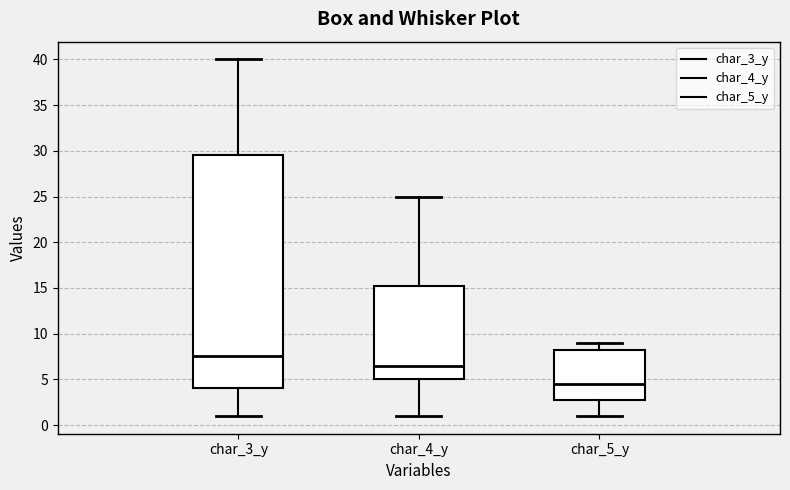

Reading left to right, read every box against the y-axis: the position of its median line, the range the box covers, and the ends of its whiskers. The values are not printed on the chart, so give them approximately, as read against the axis.

char_3_y: median 7.5, box 4.0 to 29.5, whiskers 1.0 to 40.0
char_4_y: median 6.5, box 5.0 to 15.5, whiskers 1.0 to 25.0
char_5_y: median 4.5, box 3.0 to 8.5, whiskers 1.0 to 9.0